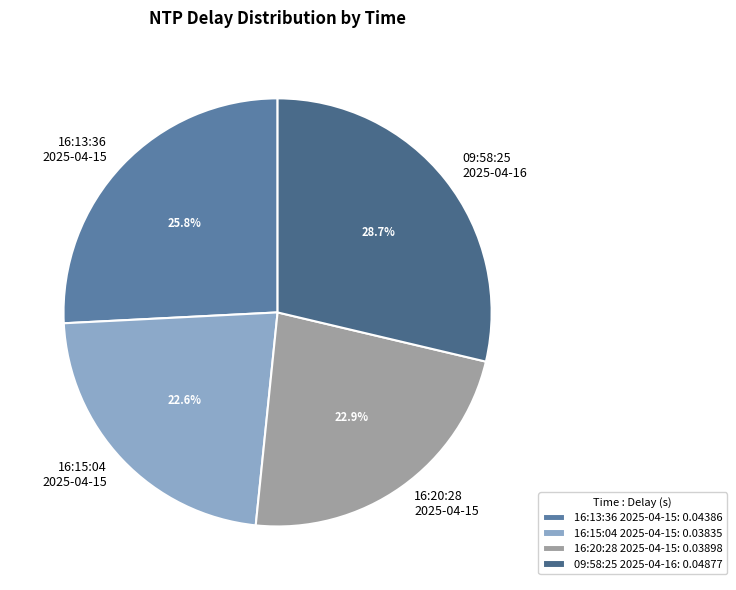

Count the number of slices in the pie.

4